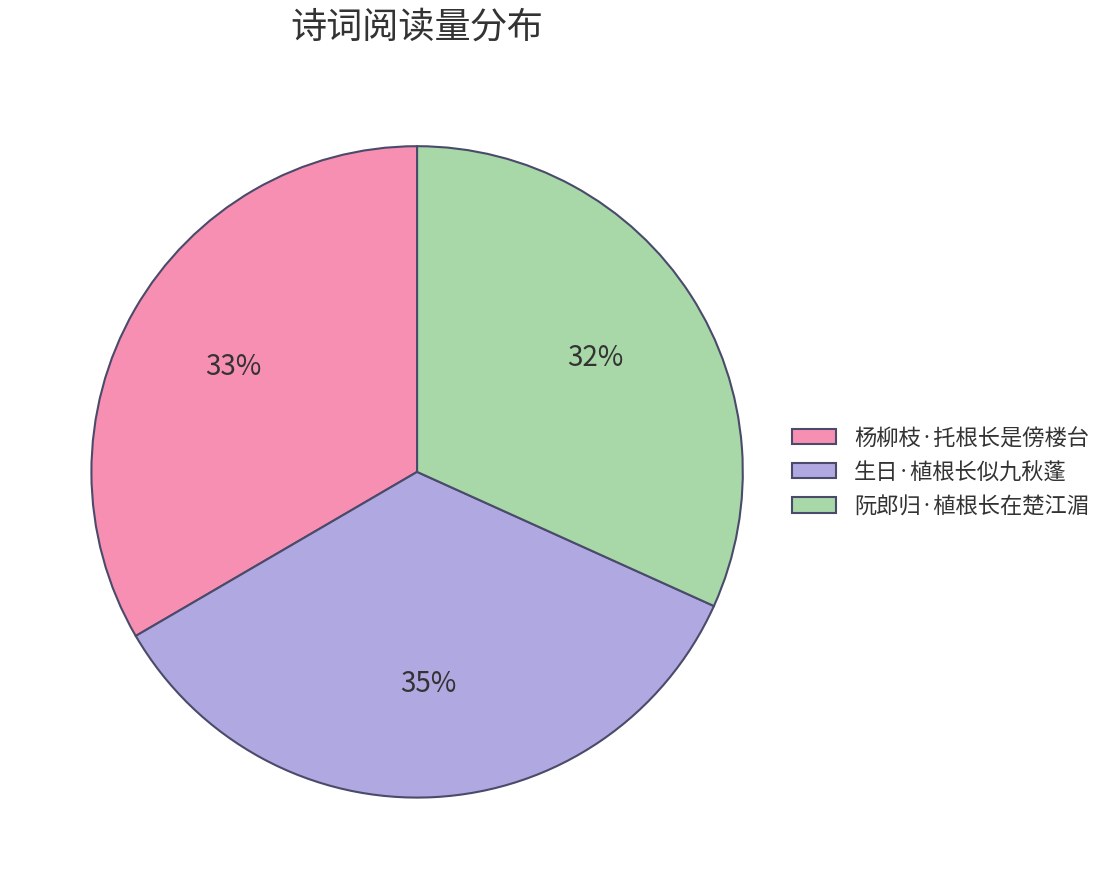

Rank the categories by value from lowest to highest.

阮郎归·植根长在楚江湄, 杨柳枝·托根长是傍楼台, 生日·植根长似九秋蓬